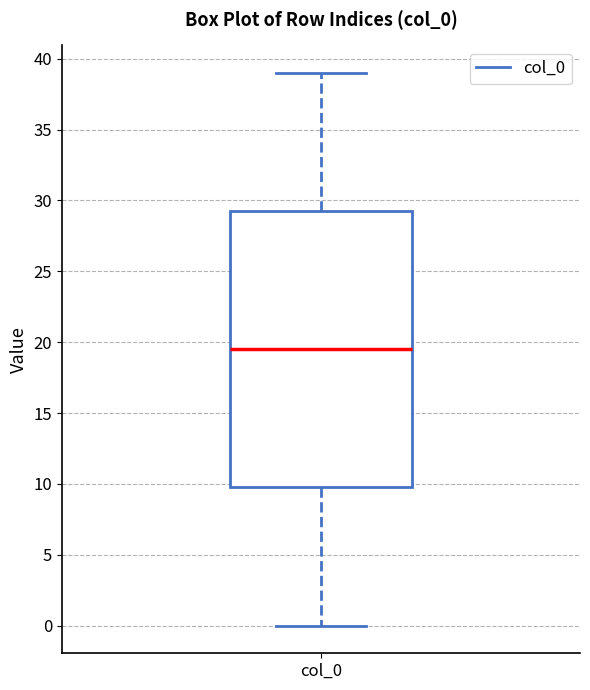

Where is the lower edge of the box for col_0 on the y-axis? The values are not printed on the chart, so give them approximately, as read against the axis.

10.0